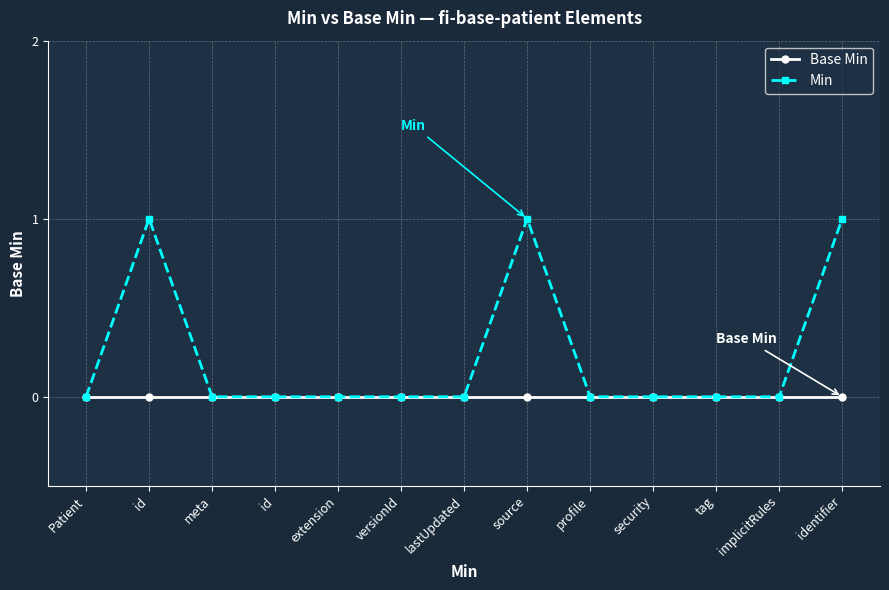

Count the Min values in the range 0 to 1.

13